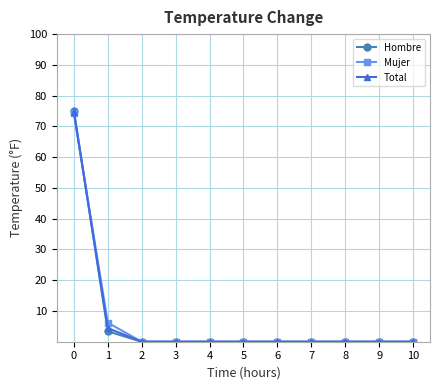

What is the value of the Mujer point at the 1st from the left?

74.2